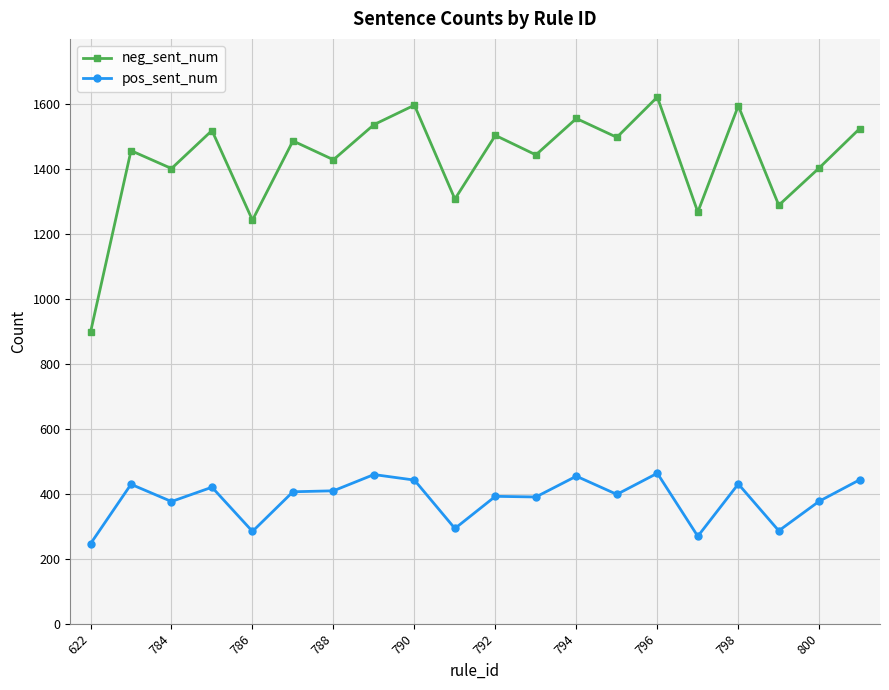

What is the sum of all neg_sent_num values?

28562